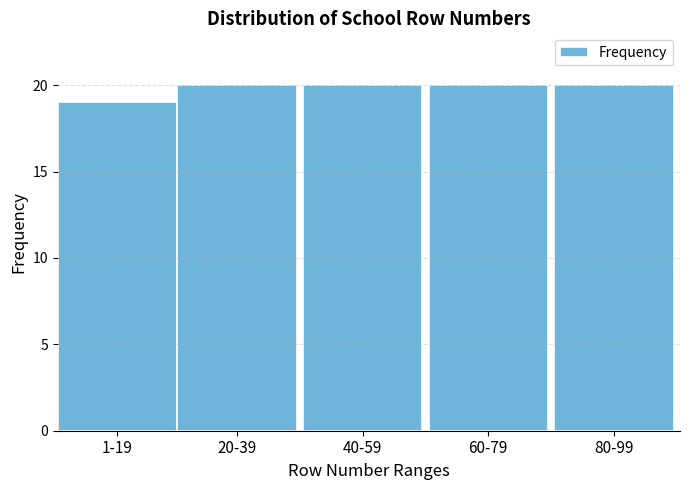

Reading right to left, transcribe all the data shown in this chart.

20	20	20	20	19